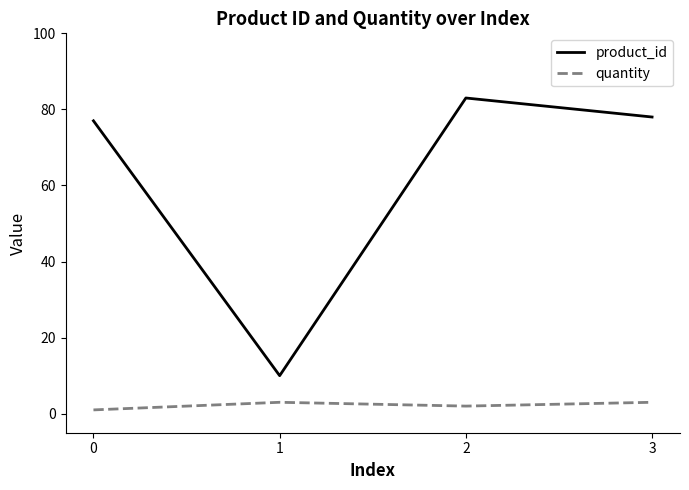

Where does the product_id series first go above 78?

2